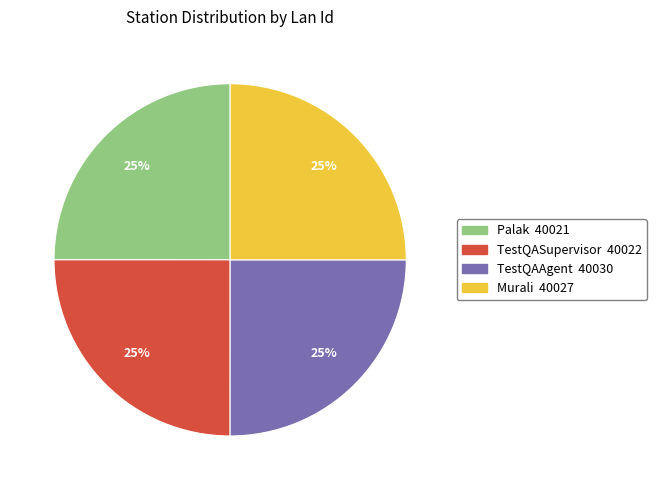

Approximately how many times larger is the value at TestQAAgent compared to Murali?

1.0